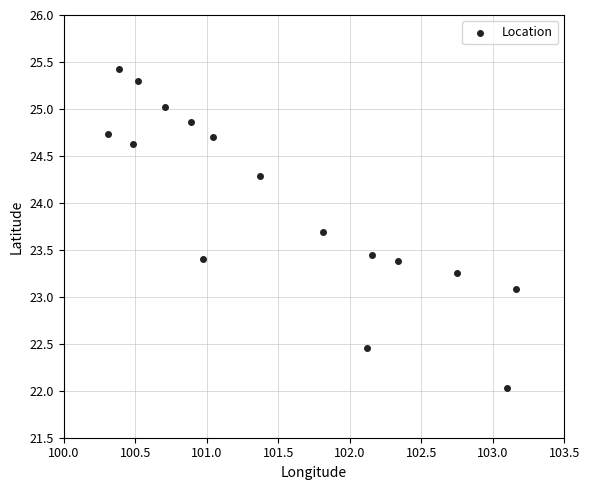

What Y value in the scatter plot is closest to 23?

23.1